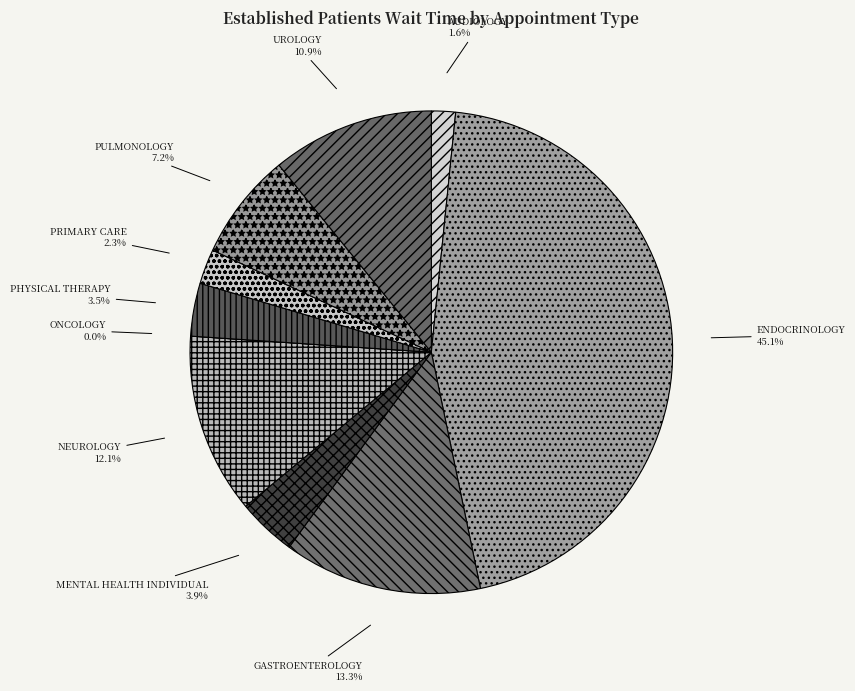

Approximately how many times larger is the value at MENTAL HEALTH INDIVIDUAL compared to AUDIOLOGY?

2.5